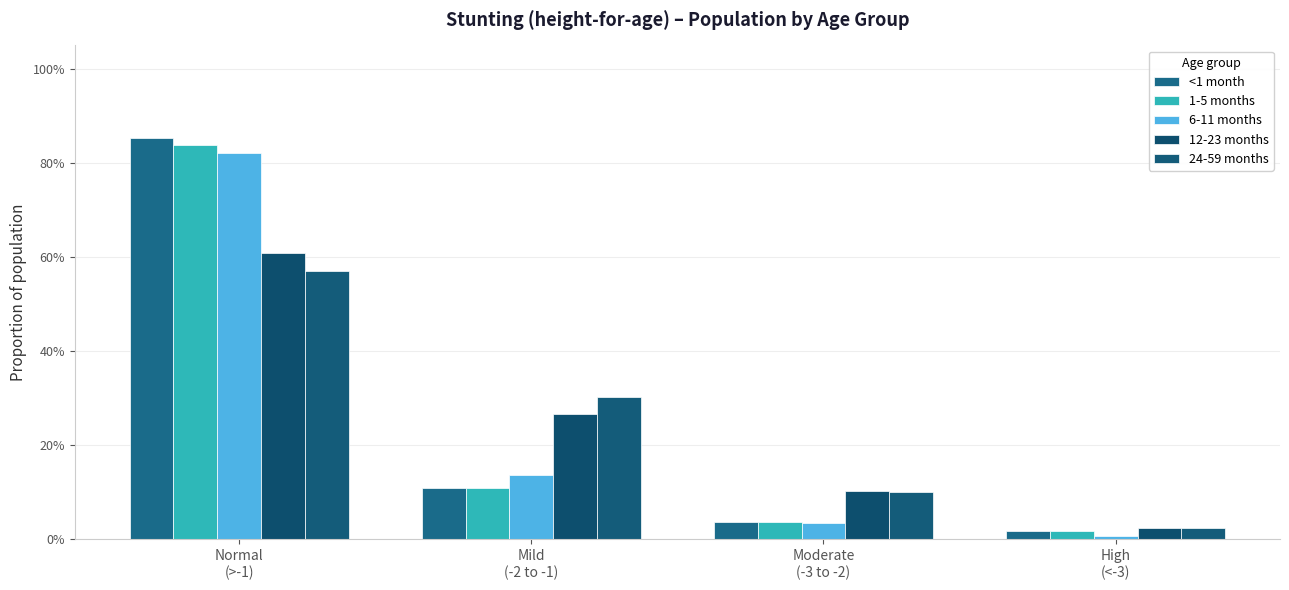

What is the sum of all 1-5 months values?

1.0